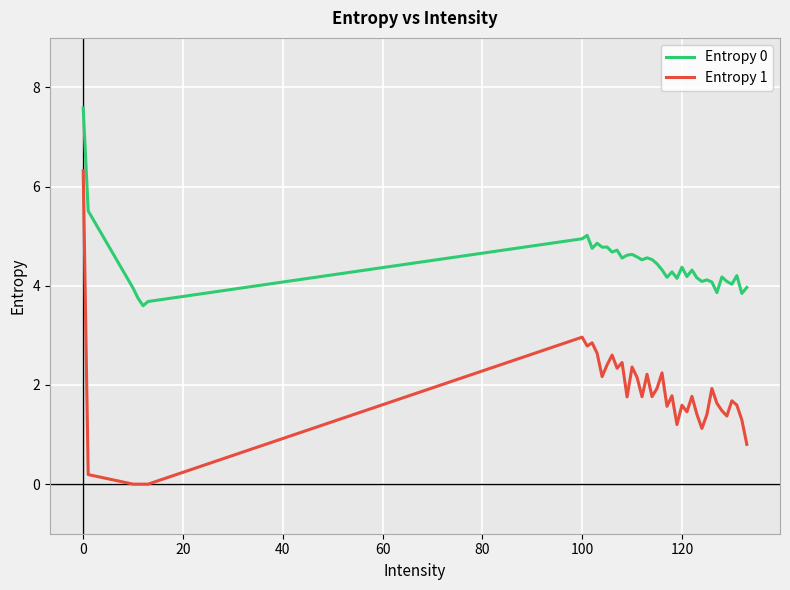

What is the difference between the maximum and minimum values in the Entropy 1 series?

6.3